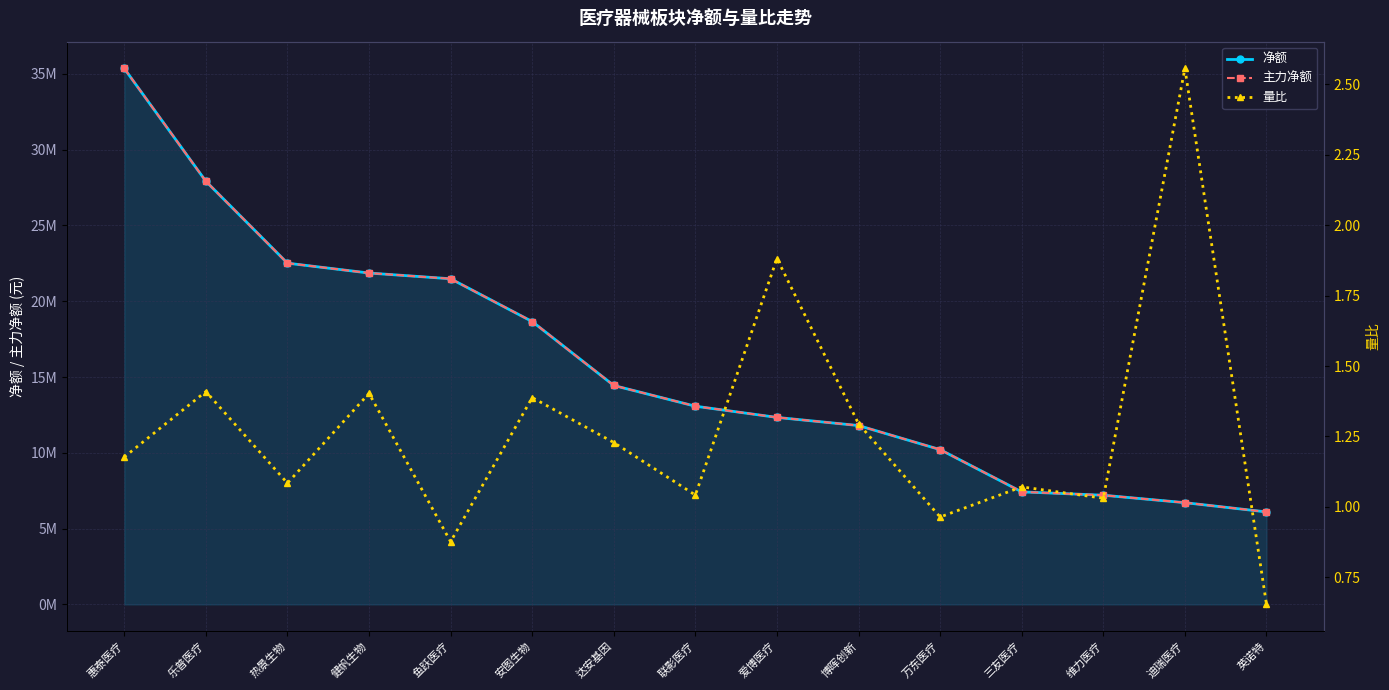

Reading right to left, transcribe all the data shown in this chart.

净额: 6101911.0	6712851.0	7203796.0	7425176.0	10212309.0	11799506.0	12336689.0	13075847.0	14442671.0	18659825.0	21483370.0	21860902.0	22511919.0	27916861.0	35356119.0
主力净额: 6101911.0	6712851.0	7203796.0	7425176.0	10212309.0	11799506.0	12336689.0	13075847.0	14442671.0	18659825.0	21483370.0	21860902.0	22511919.0	27916861.0	35356119.0
量比: 0.7	2.6	1.0	1.1	1.0	1.3	1.9	1.0	1.2	1.4	0.9	1.4	1.1	1.4	1.2